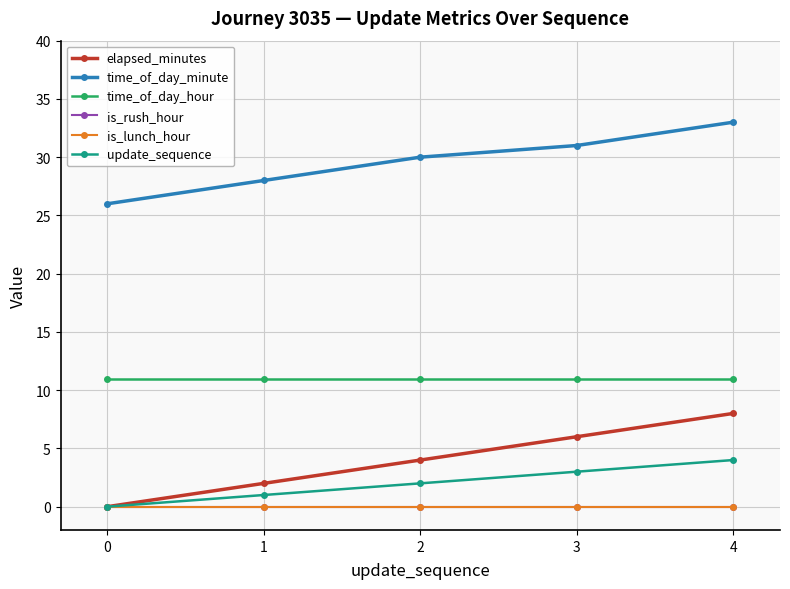

List the labels in order of is_rush_hour value, largest first.

0, 1, 2, 3, 4